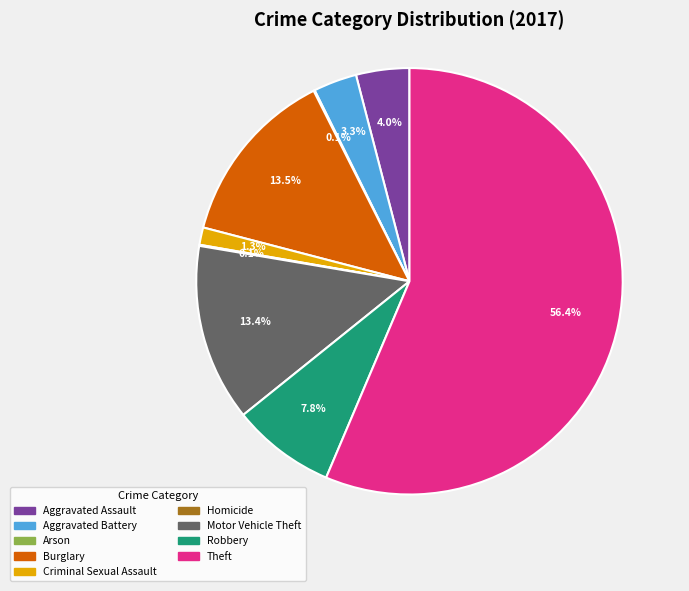

To the nearest percent, what is the average slice percentage?

11%